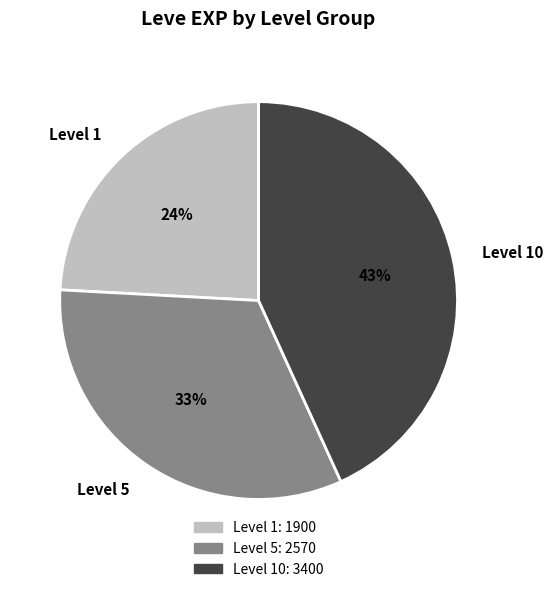

Is the sum of Level 1 and Level 5 greater than half?

Yes